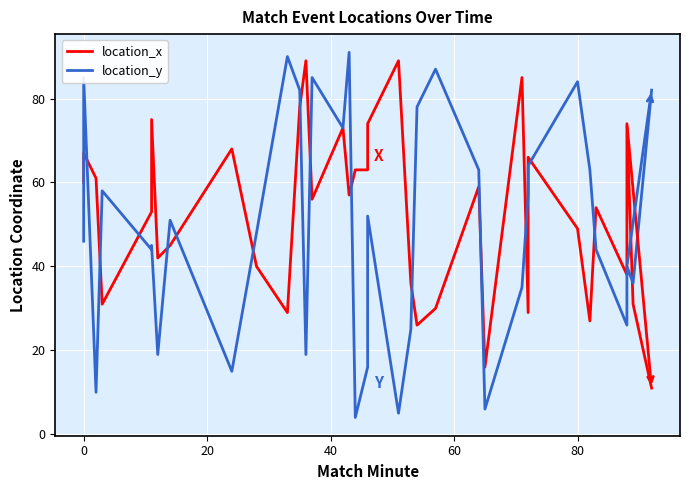

How many data points in location_x are less than 56?

17